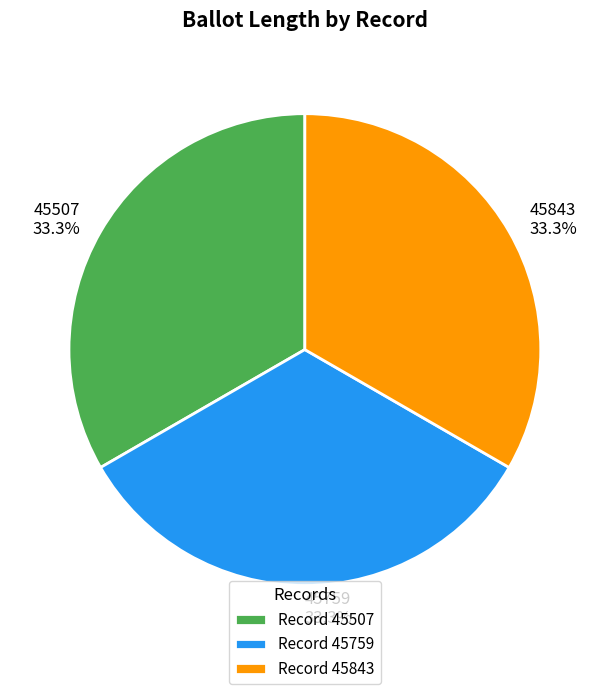

What is the ratio of the value at 45843 to the value at 45507?

1.0